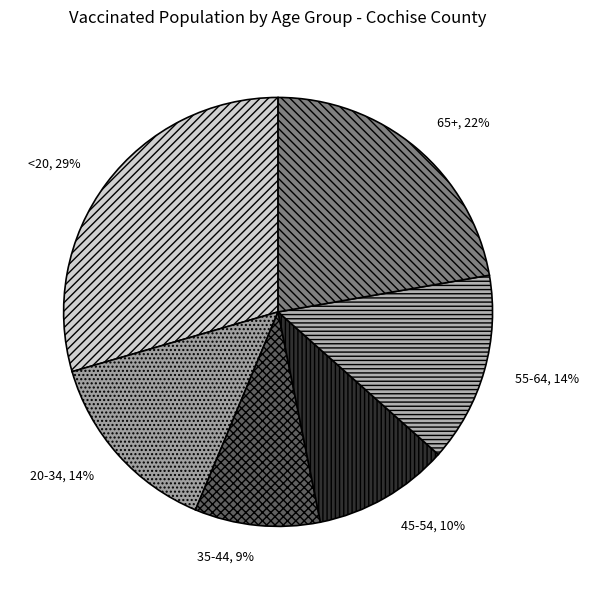

Is the sum of 65+ and 35-44 greater than half?

No